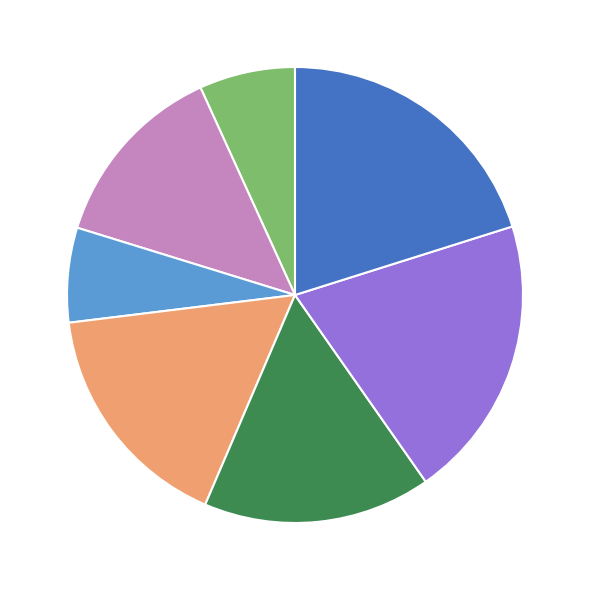

Does 7 account for over 50% of the chart?

No